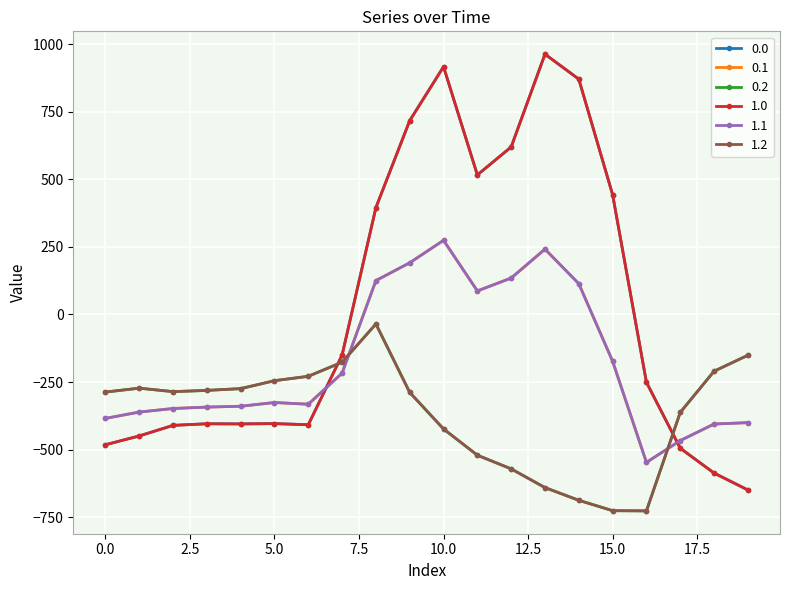

Rank the categories by 0.1 value from highest to lowest.

10, 13, 9, 12, 8, 14, 11, 15, 7, 5, 6, 4, 3, 2, 1, 0, 19, 18, 17, 16